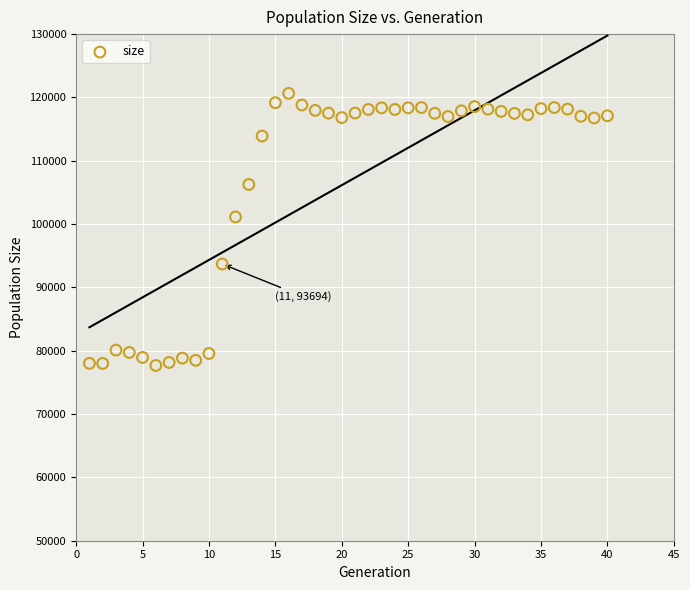

What is the range of X values (max minus min)?

39